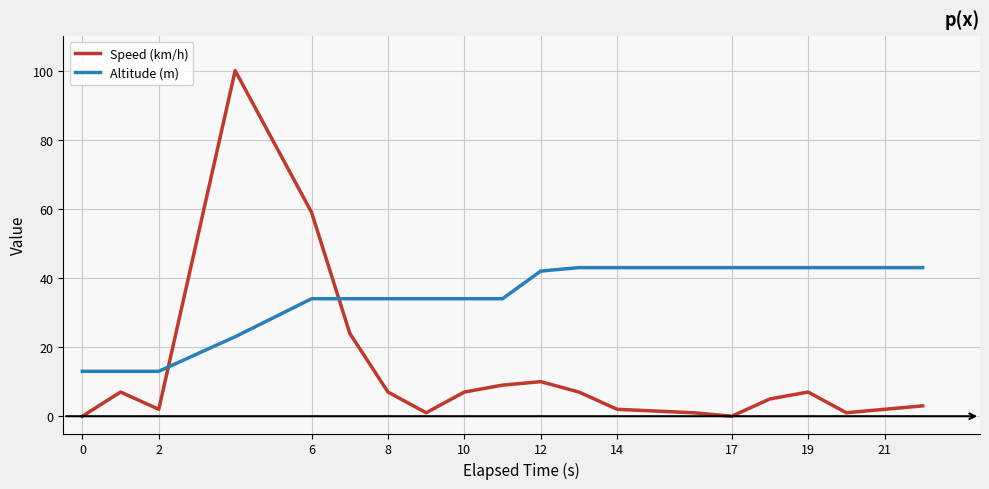

Which series ends up on top after the final intersection of Altitude (m) and Speed (km/h)?

Altitude (m)